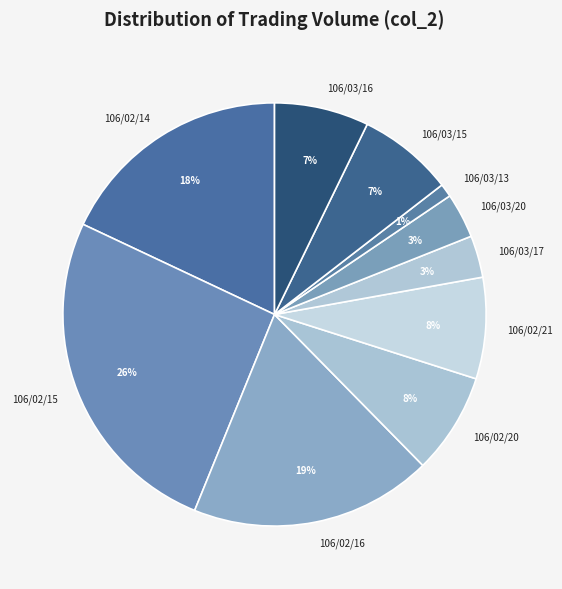

Is 106/02/16 the majority of the pie?

No